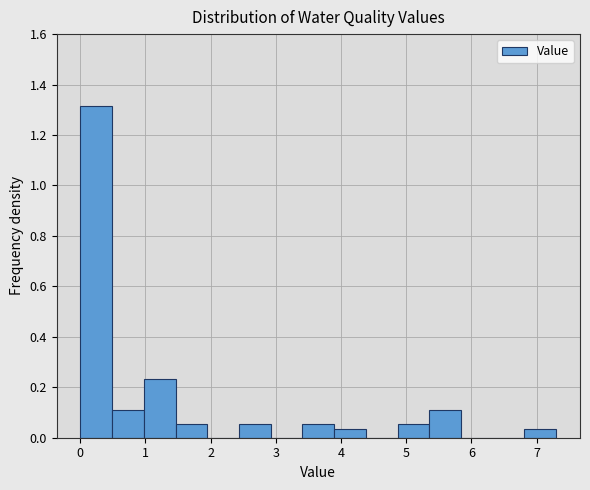

Reading left to right, list every bar in this chart as the range it spans on the x-axis followed by its height. Neither the bar edges nor the heights are printed on the chart, so give them approximately, as read against the axes.

0.0 to 0.5: 1.32
0.5 to 1.0: 0.10
1.0 to 1.5: 0.24
1.5 to 1.9: 0.06
1.9 to 2.4: 0
2.4 to 2.9: 0.06
2.9 to 3.4: 0
3.4 to 3.9: 0.06
3.9 to 4.4: 0.04
4.4 to 4.9: 0
4.9 to 5.4: 0.06
5.4 to 5.8: 0.10
5.8 to 6.3: 0
6.3 to 6.8: 0
6.8 to 7.3: 0.04